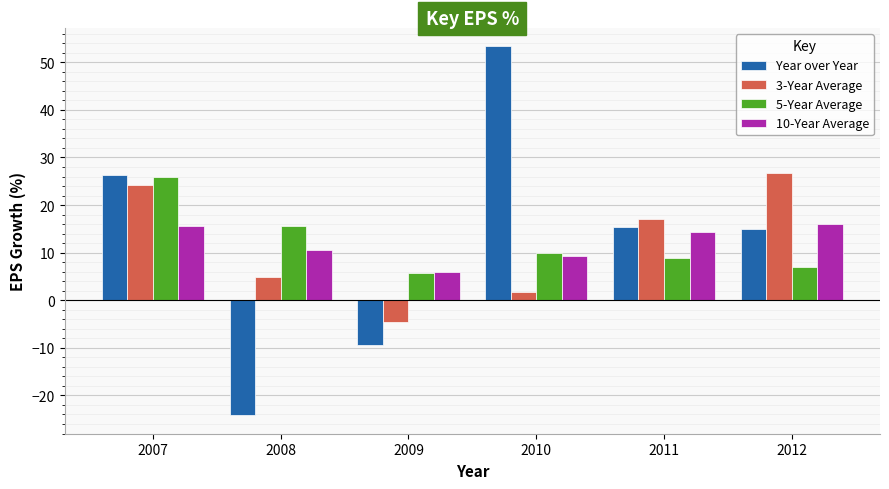

What is the average value of the 10-Year Average series?

12.0